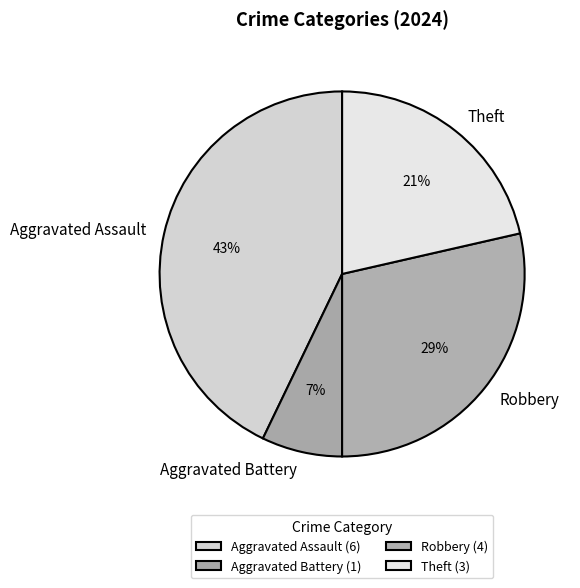

Do Aggravated Assault and Theft together represent more than half of the pie?

Yes